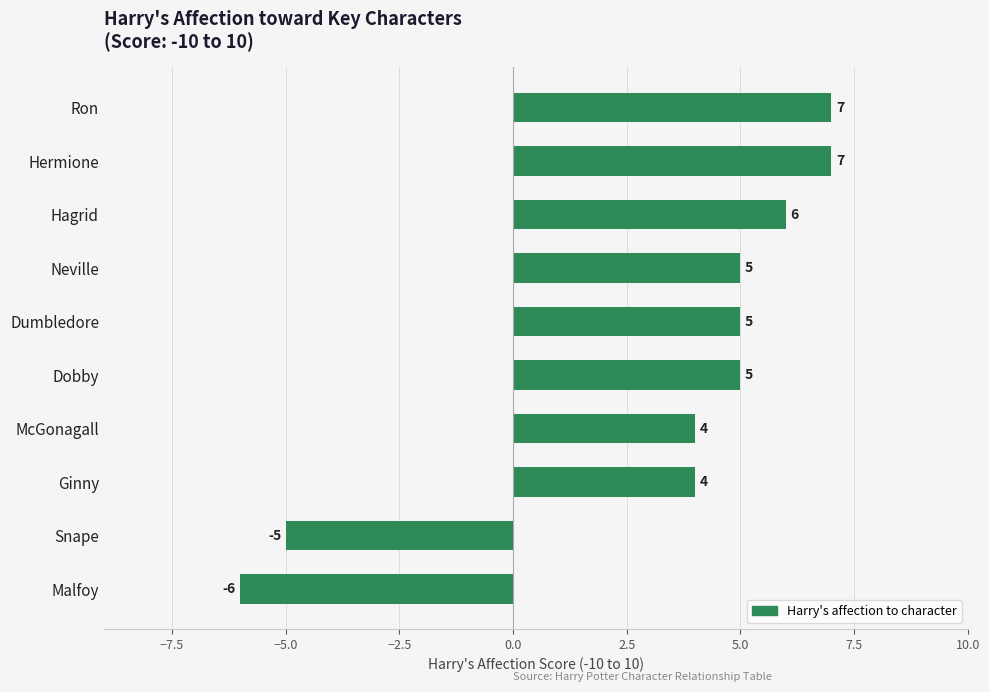

How many categories are shown in the chart?

10